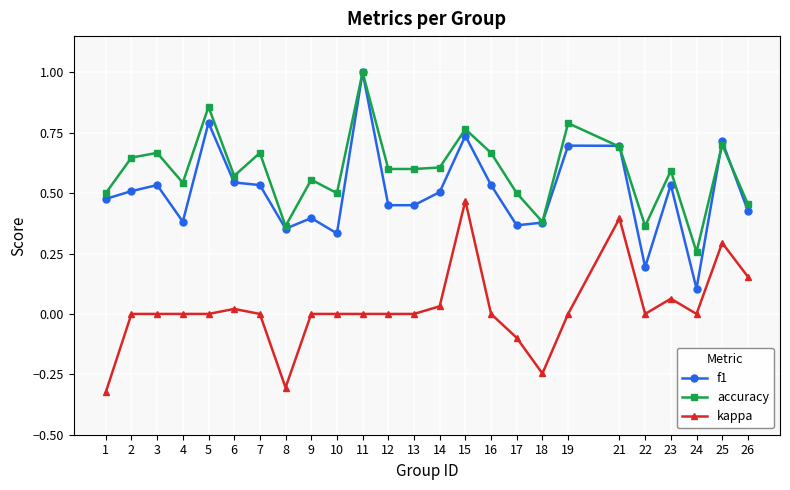

Rank the series by their average value, from highest to lowest.

accuracy, f1, kappa